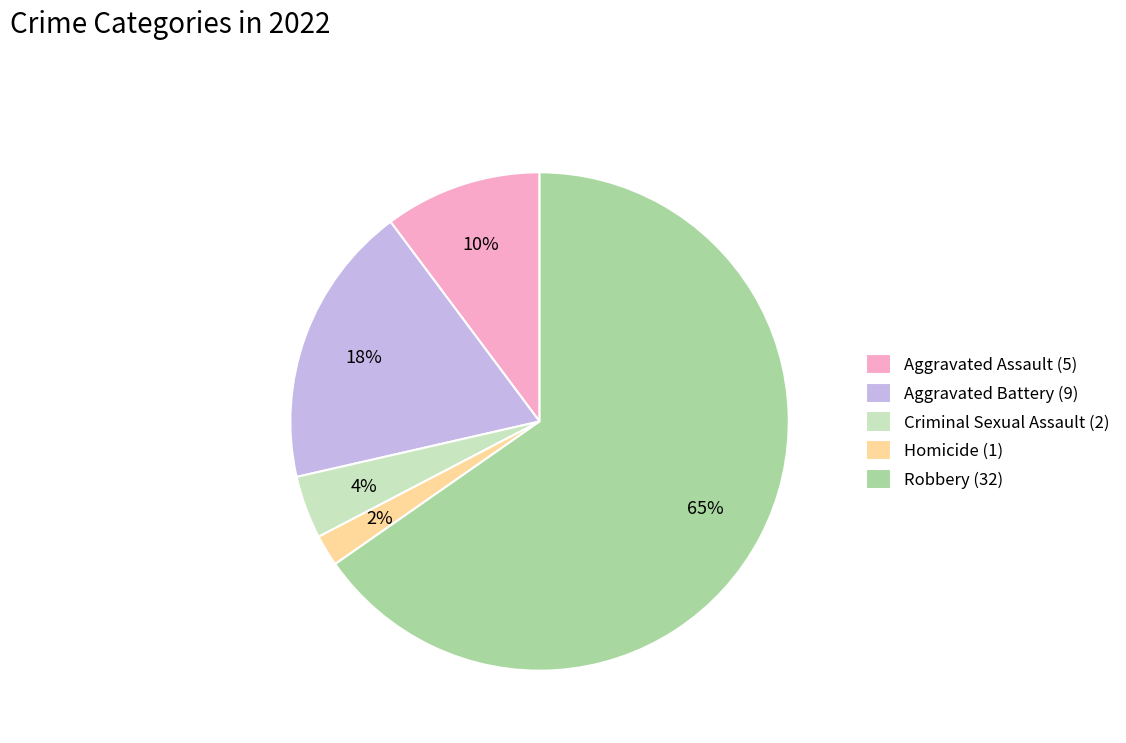

Is Aggravated Battery the majority of the pie?

No